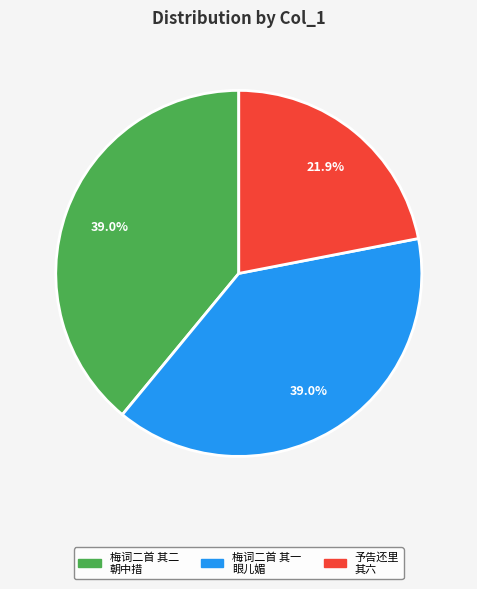

Is there any slice that represents more than half of the pie?

No